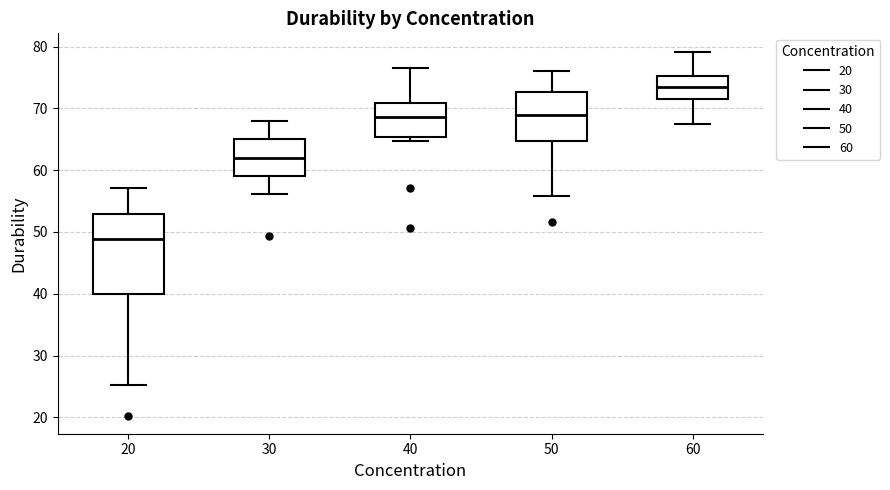

Where does the upper whisker of the box at x = 20 end on the y-axis? The values are not printed on the chart, so give them approximately, as read against the axis.

57